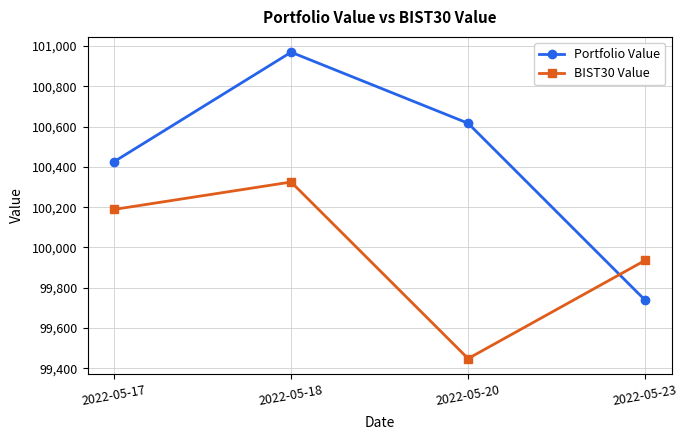

What is the minimum value for Portfolio Value?

99738.4